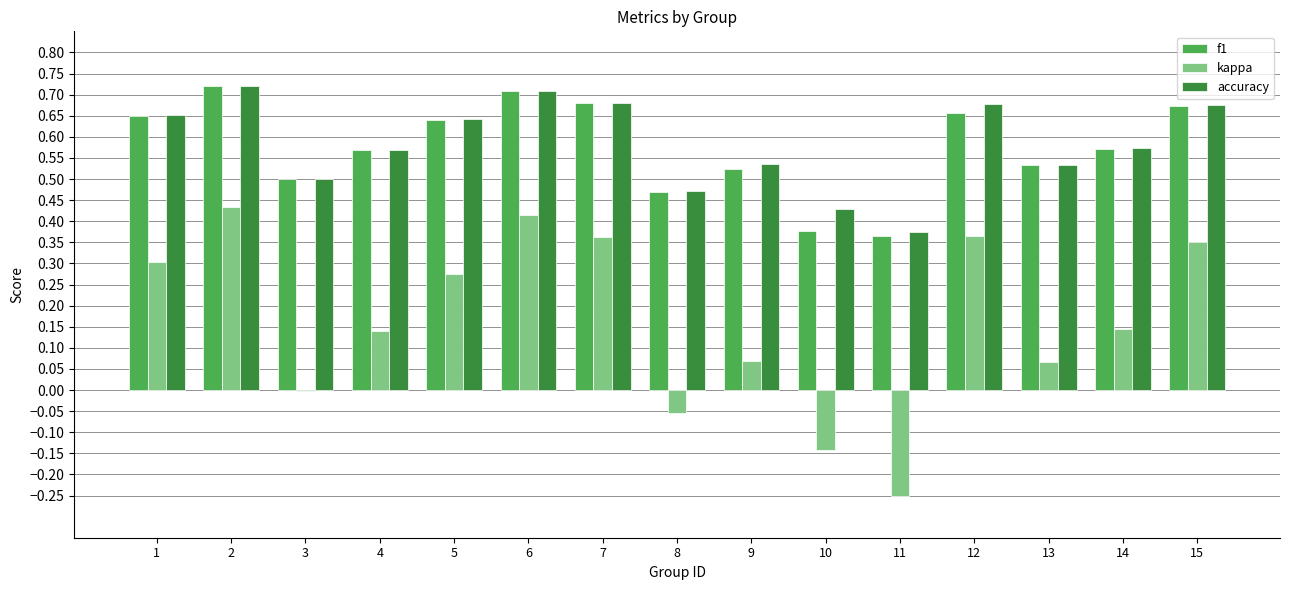

How many accuracy values are between 0 and 1?

15